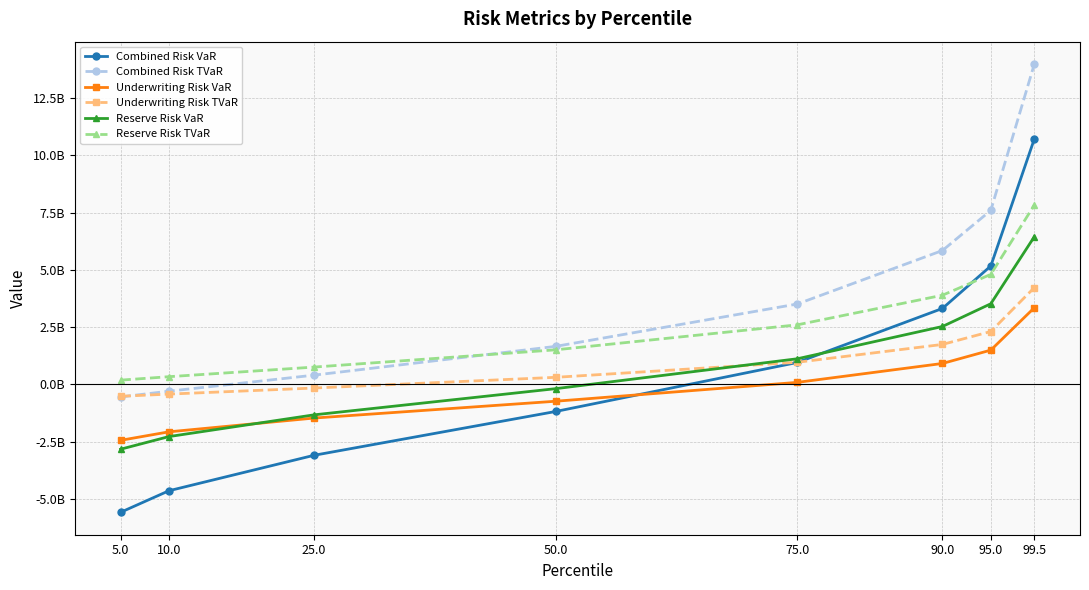

What are all the series names shown in the legend?

Combined Risk VaR, Combined Risk TVaR, Underwriting Risk VaR, Underwriting Risk TVaR, Reserve Risk VaR, Reserve Risk TVaR